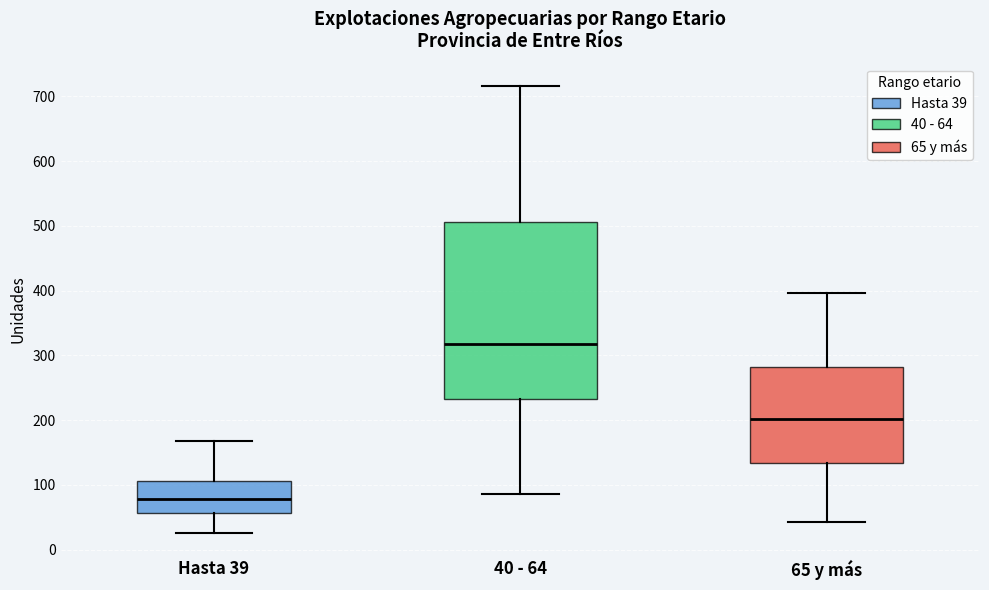

Comparing the boxes themselves (not the whiskers), which one is the tallest?

40 - 64